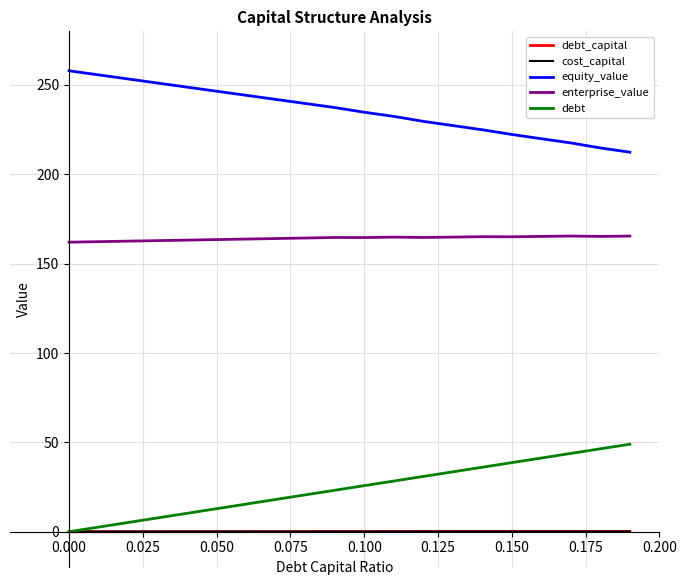

Which series has the largest total across all categories?

equity_value